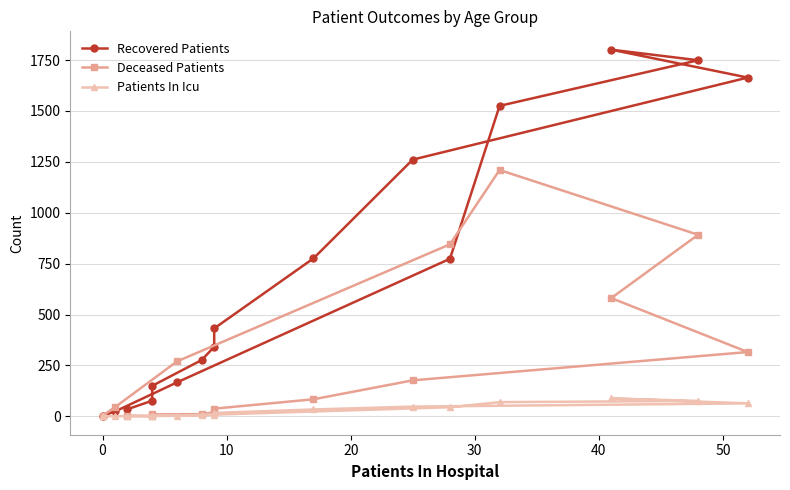

Reading left to right, what are all the values shown in this chart?

Recovered Patients: 35	77	150	277	342	432	776	1261	1664	1801	1749	1525	774	167	24	3
Deceased Patients: 4	0	10	11	20	38	84	177	316	581	892	1210	845	270	45	3
Patients In Icu: 1	3	4	6	8	17	34	48	64	88	76	70	45	3	1	1